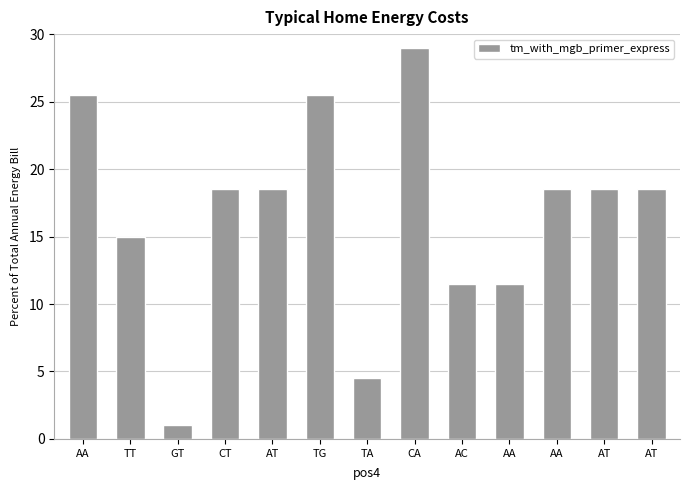

Rank the categories by value from highest to lowest.

CA, AA, TG, CT, AT, AA, AT, AT, TT, AC, AA, TA, GT